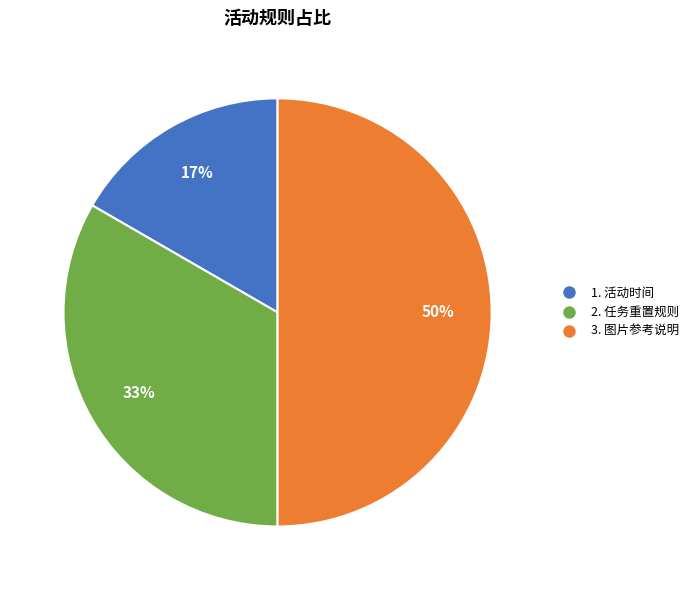

To the nearest percent, what portion does 3. 图片参考说明 represent?

50%